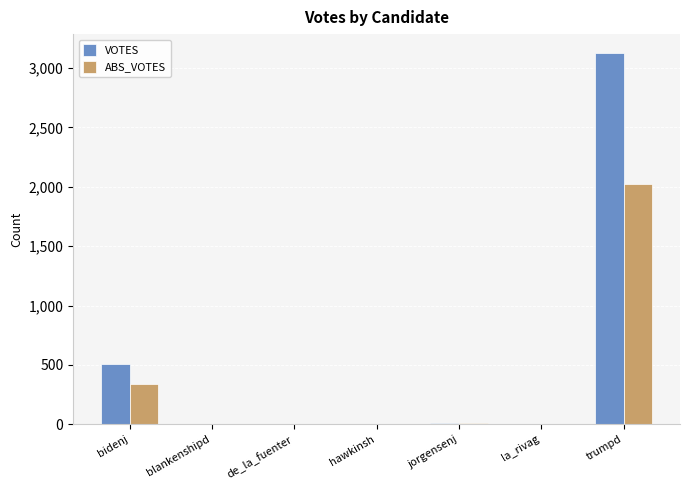

True or false: ABS_VOTES has a value of 832 at hawkinsh.

False